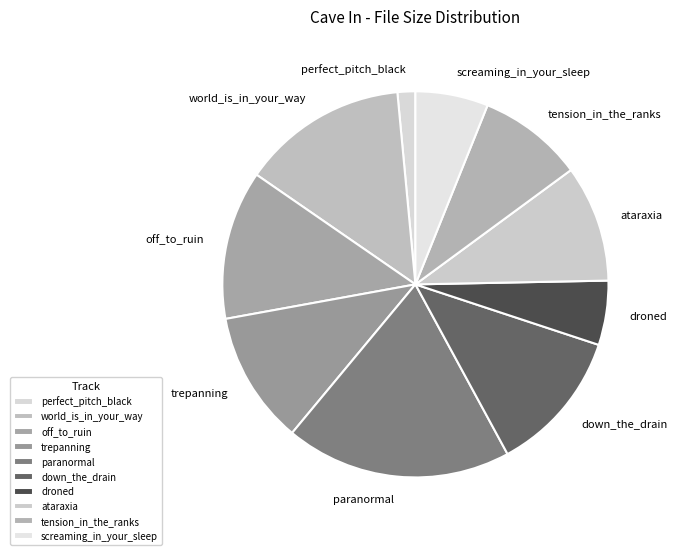

True or false: tension_in_the_ranks accounts for 2% of the total.

False